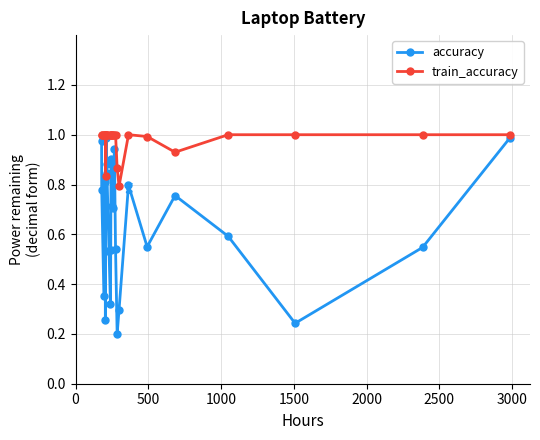

Which series has the largest total across all categories?

train_accuracy